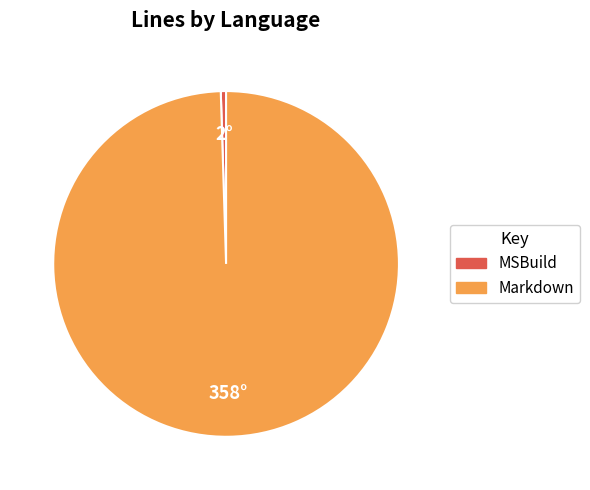

How many segments does this pie chart have?

2